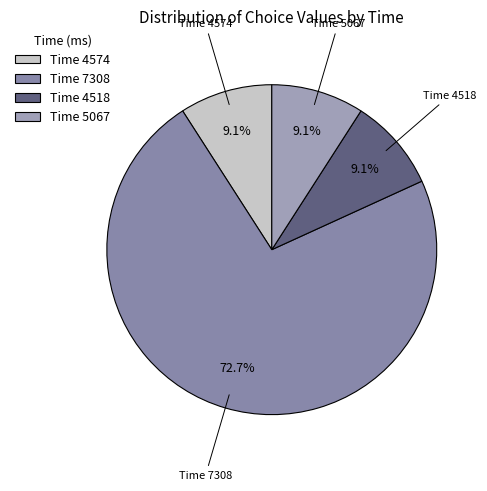

Does any single category account for the majority?

Yes